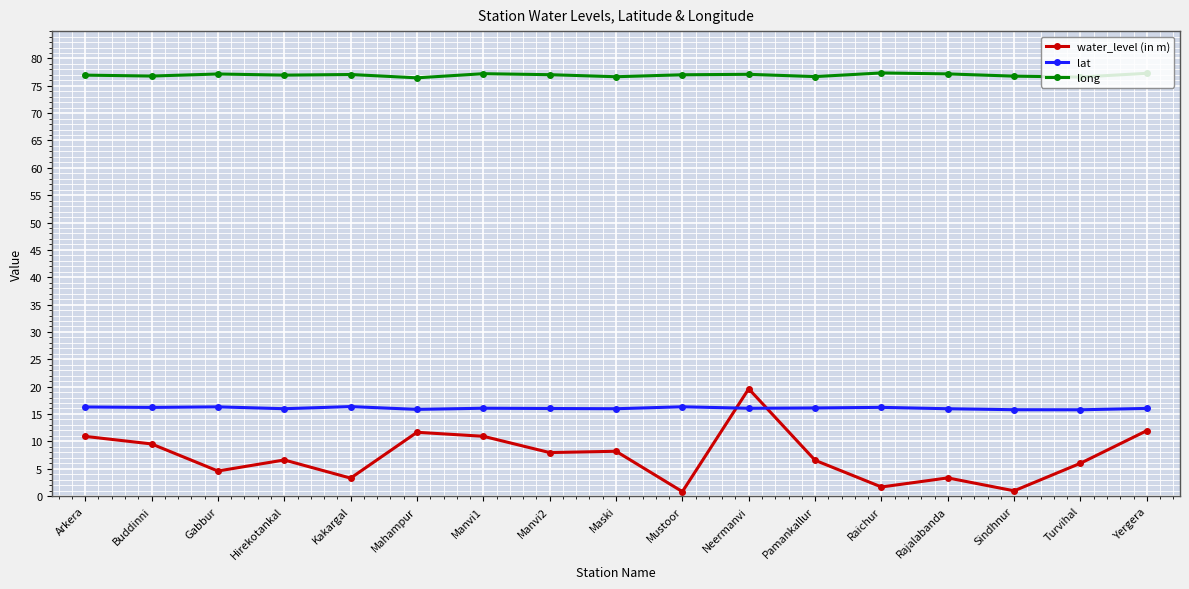

True or false: water_level (in m) has more than 1 interior local peaks.

True